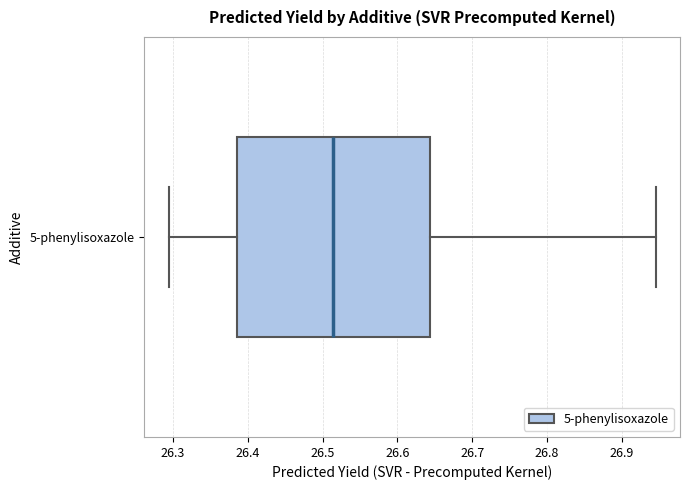

Read this box plot against the x-axis: the position of the median line, the range covered by the box, and the ends of both whiskers. The values are not printed on the chart, so give them approximately, as read against the axis.

median 26.51, box 26.39 to 26.64, whiskers 26.29 to 26.95